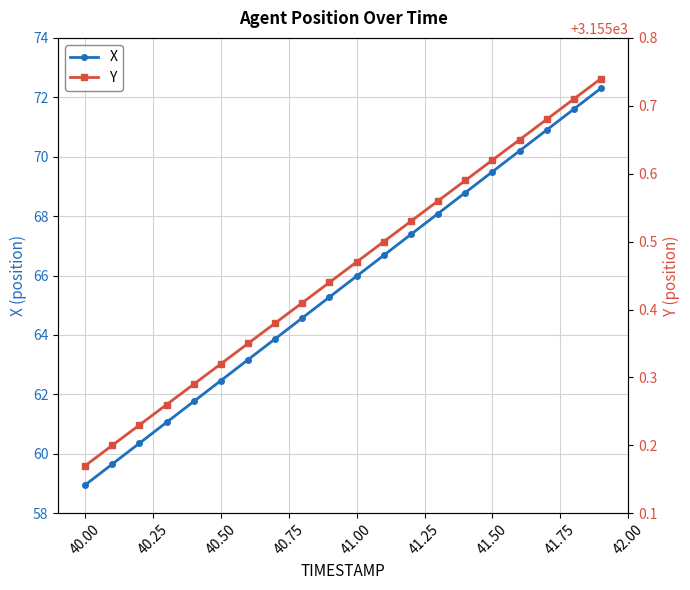

What is the highest value of the Y series?

3155.7